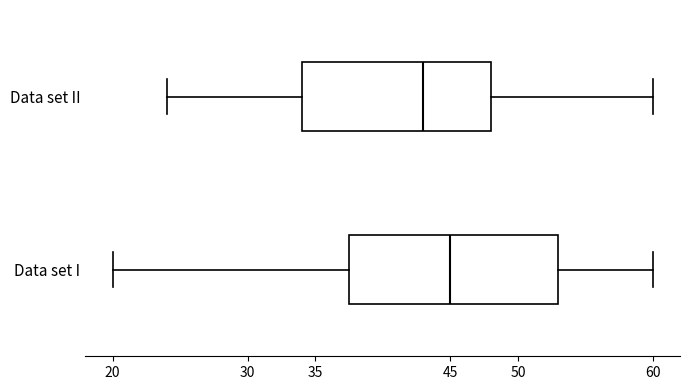

Which box's median line is the furthest to the right?

Data set I